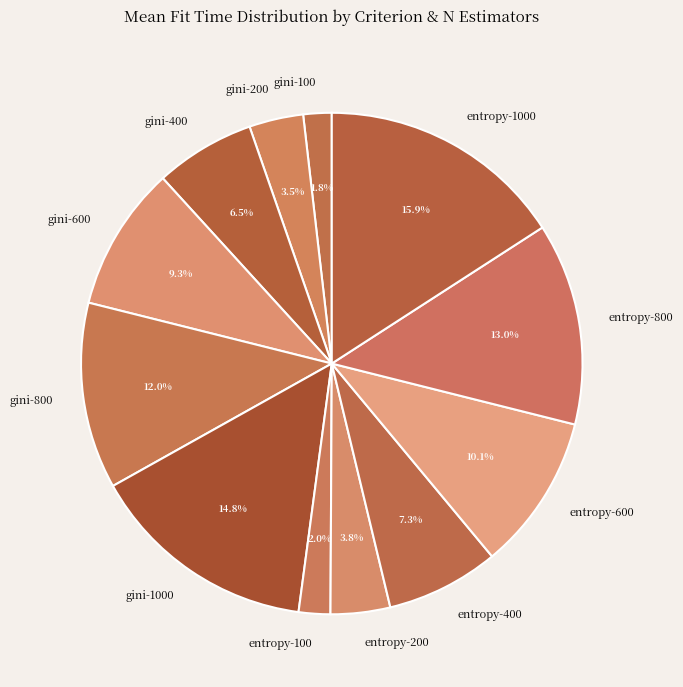

To the nearest percent, what portion does entropy-800 represent?

13%